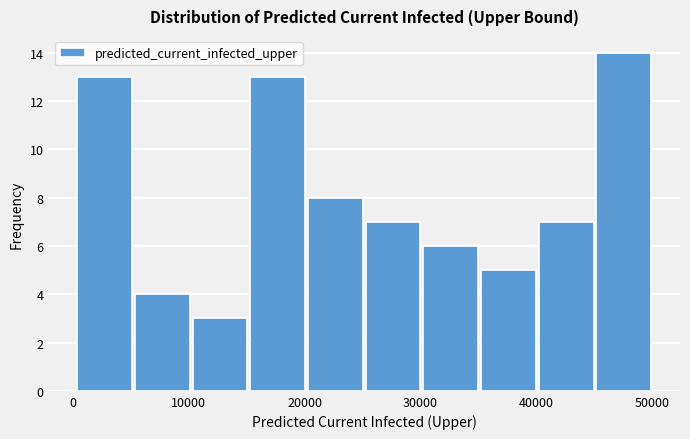

Reading left to right, transcribe this chart: for each bar, give the range it covers on the x-axis and its height. Neither the bar edges nor the heights are printed on the chart, so give them approximately, as read against the axes.

0 to 5000: 13
5000 to 10000: 4
10000 to 15000: 3
15000 to 20000: 13
20000 to 25000: 8
25000 to 30000: 7
30000 to 35000: 6
35000 to 40000: 5
40000 to 45000: 7
45000 to 50000: 14